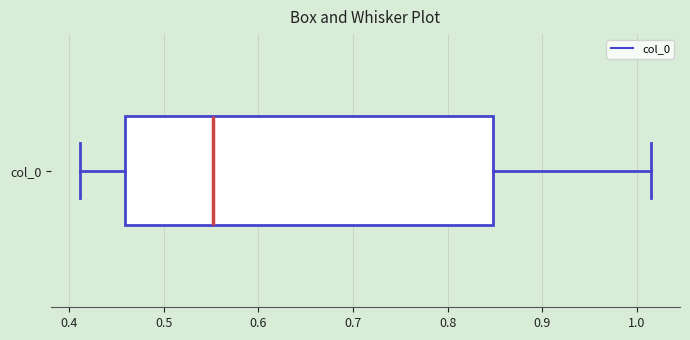

Transcribe this box plot: give where the median line is, the range the box spans, and where the two whiskers end, as read against the x-axis. The values are not printed on the chart, so give them approximately, as read against the axis.

median 0.55, box 0.46 to 0.85, whiskers 0.41 to 1.02